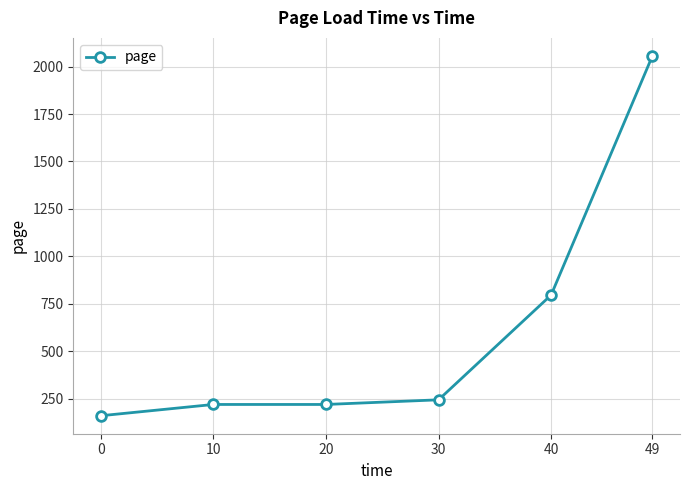

How many data points are above 243?

3